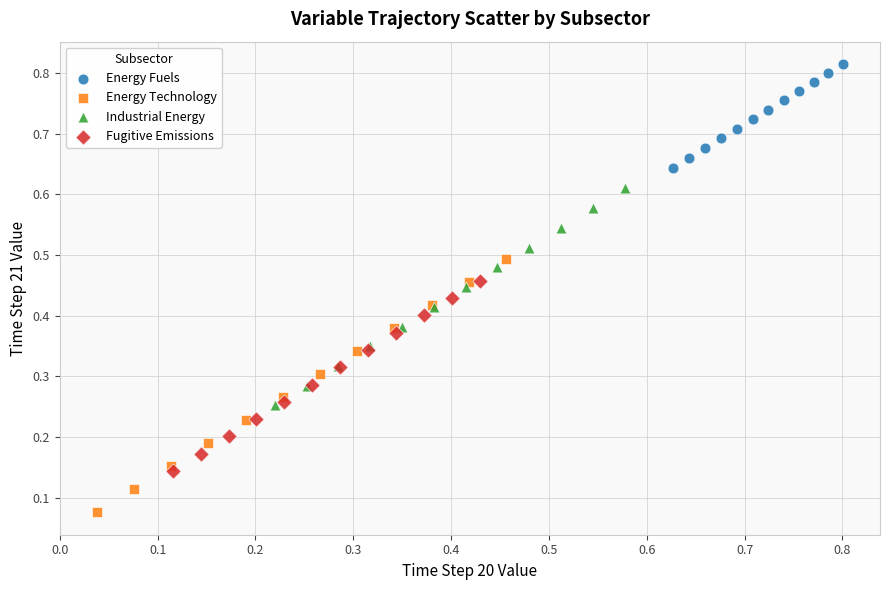

What are all the series names shown in the legend?

Energy Fuels, Energy Technology, Industrial Energy, Fugitive Emissions